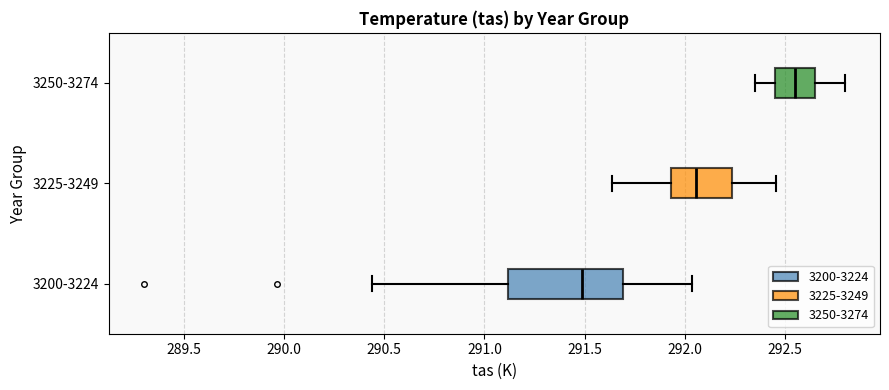

Where does the median line of the box for 3200-3224 sit on the x-axis? The values are not printed on the chart, so give them approximately, as read against the axis.

291.50